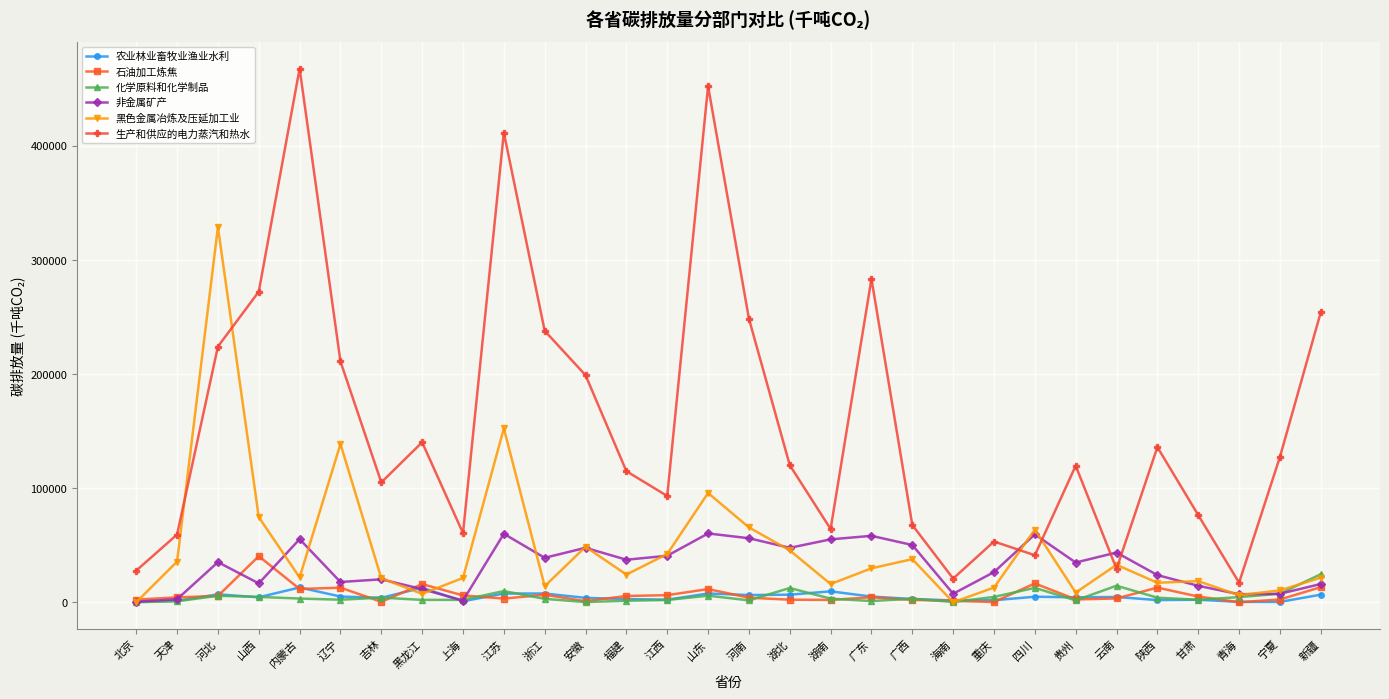

What is the value of the 黑色金属冶炼及压延加工业 point at the 23rd from the left?

63680